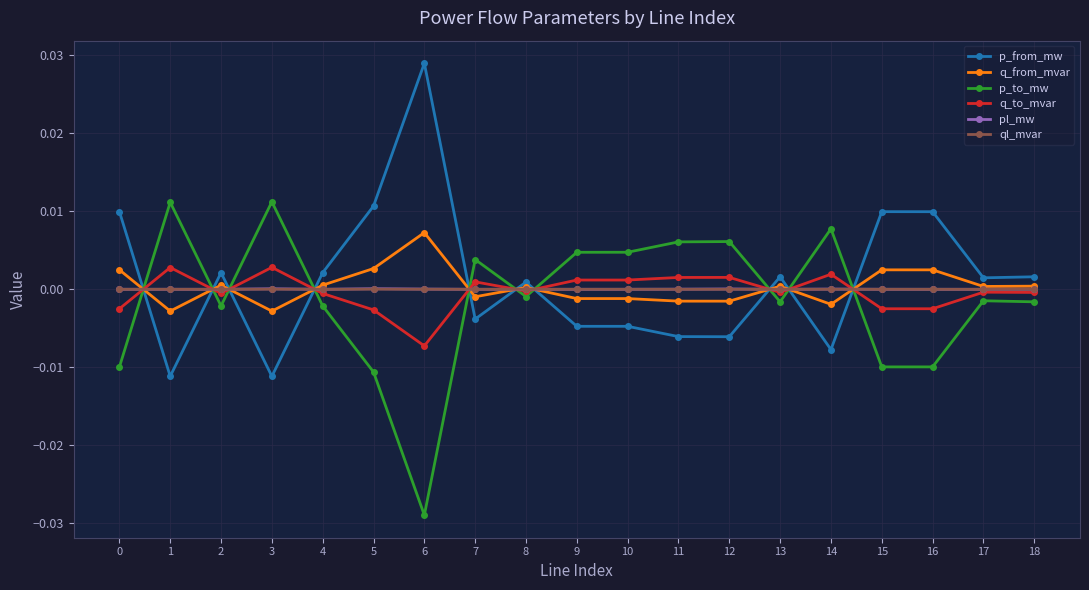

Is it true that p_to_mw equals -0.0 at 18?

True